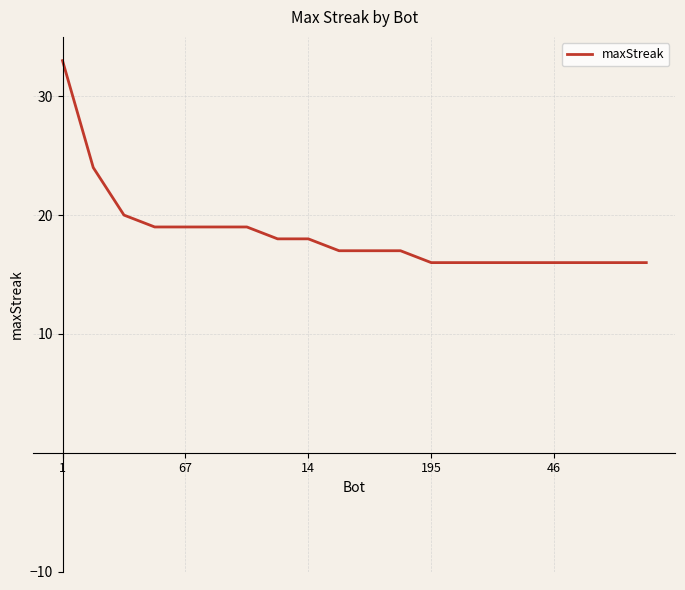

What is the greatest value displayed?

33